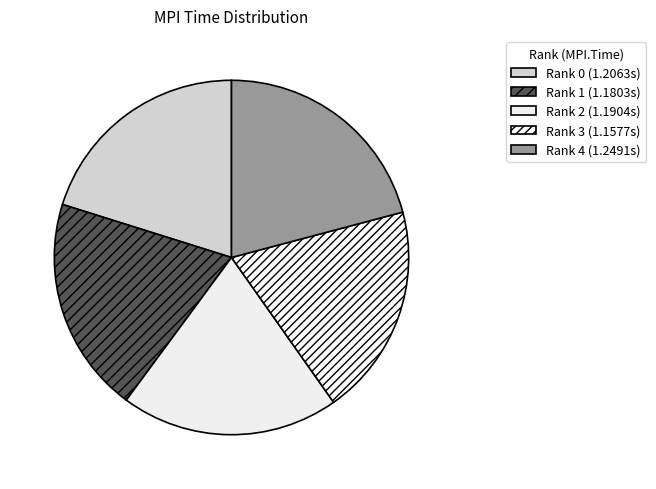

Count the number of slices in the pie.

5